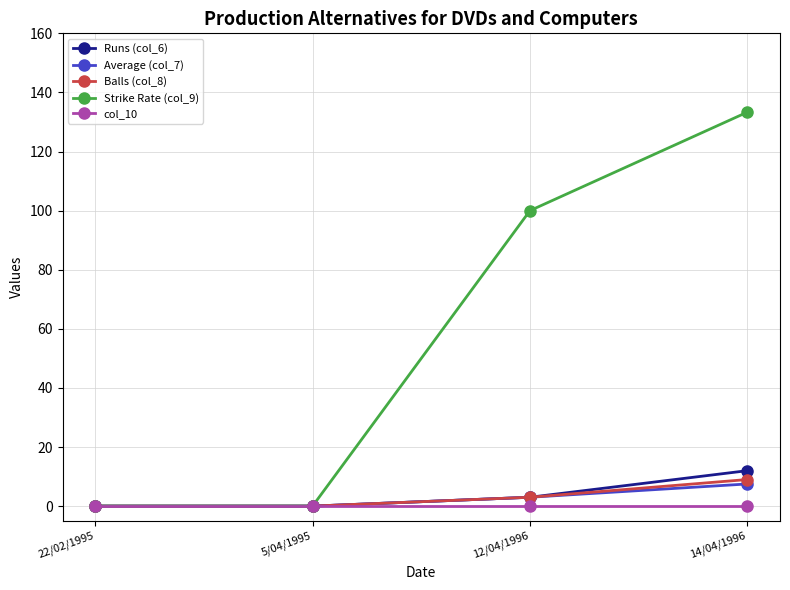

Is the value of Balls (col_8) at 14/04/1996 greater than the value of Average (col_7) at 12/04/1996?

Yes